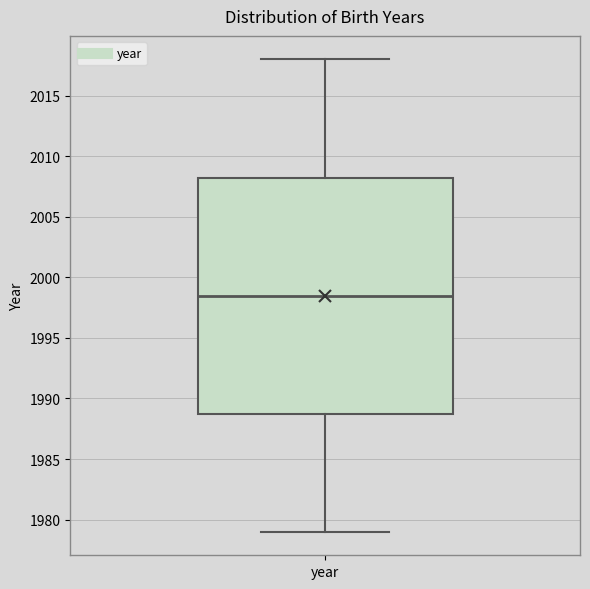

Read this box plot against the y-axis: the position of the median line, the range covered by the box, and the ends of both whiskers. The values are not printed on the chart, so give them approximately, as read against the axis.

median 1998.5, box 1989.0 to 2008.5, whiskers 1979.0 to 2018.0